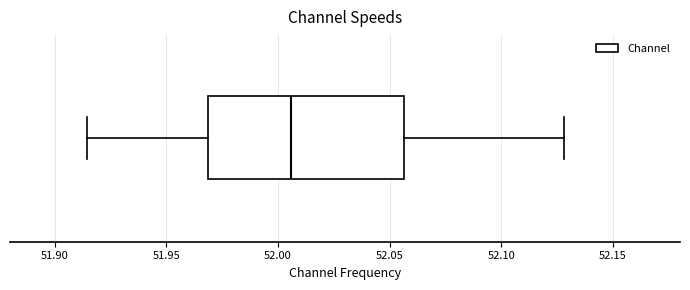

Transcribe this box plot: give where the median line is, the range the box spans, and where the two whiskers end, as read against the x-axis. The values are not printed on the chart, so give them approximately, as read against the axis.

median 52.005, box 51.970 to 52.055, whiskers 51.915 to 52.130